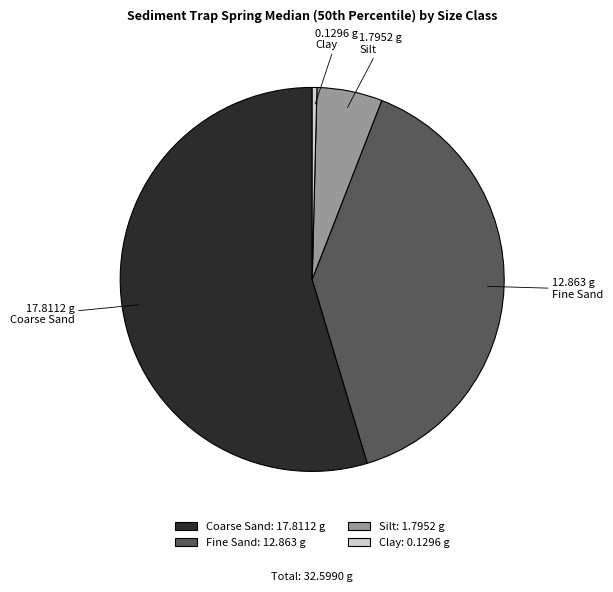

Which slice is the smallest?

Clay